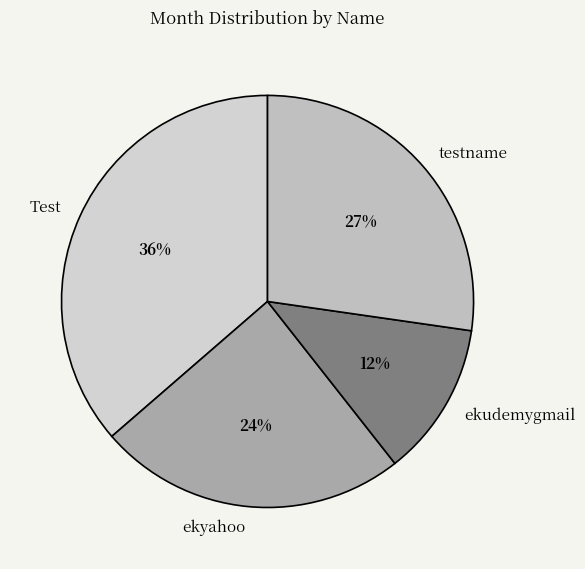

Is the sum of ekyahoo and Test greater than half?

Yes